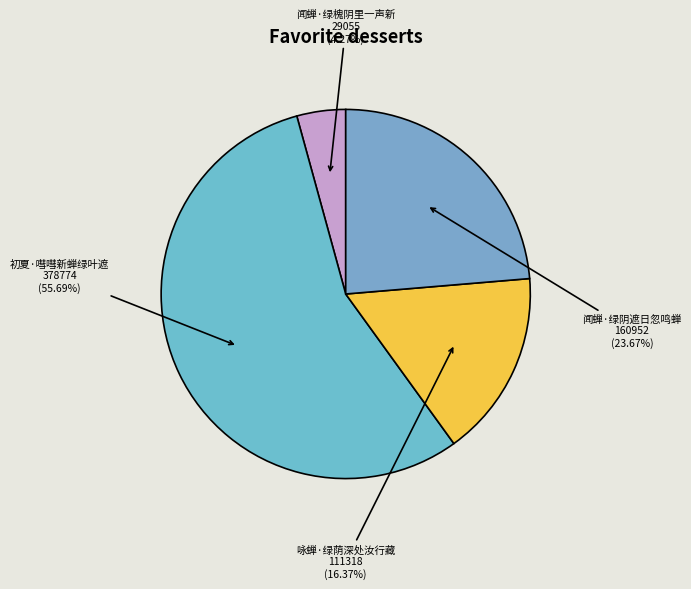

Approximately how many times larger is the value at 闻蝉·绿槐阴里一声新 compared to 咏蝉·绿荫深处汝行藏?

0.3